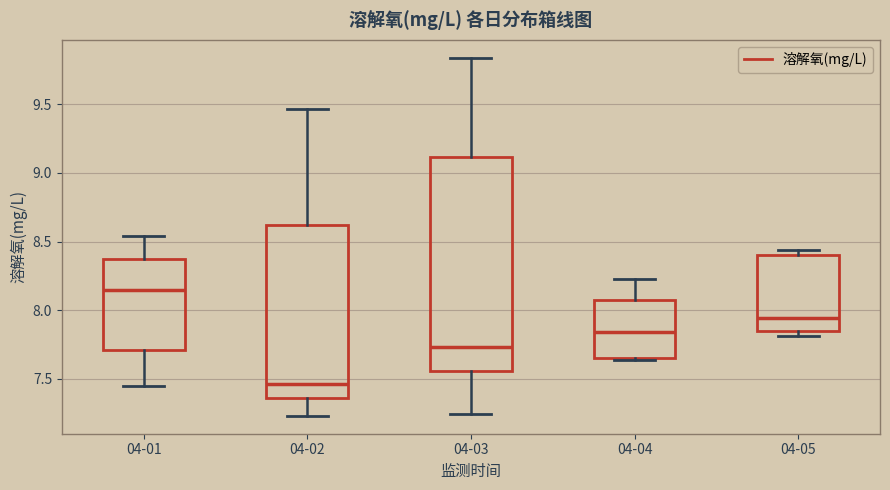

Reading left to right, read every box against the y-axis: the position of its median line, the range the box covers, and the ends of its whiskers. The values are not printed on the chart, so give them approximately, as read against the axis.

04-01: median 8.15, box 7.70 to 8.35, whiskers 7.45 to 8.55
04-02: median 7.45, box 7.35 to 8.60, whiskers 7.25 to 9.45
04-03: median 7.75, box 7.55 to 9.10, whiskers 7.25 to 9.85
04-04: median 7.85, box 7.65 to 8.05, whiskers 7.65 (just below the box's lower edge) to 8.25
04-05: median 7.95, box 7.85 to 8.40, whiskers 7.80 to 8.45